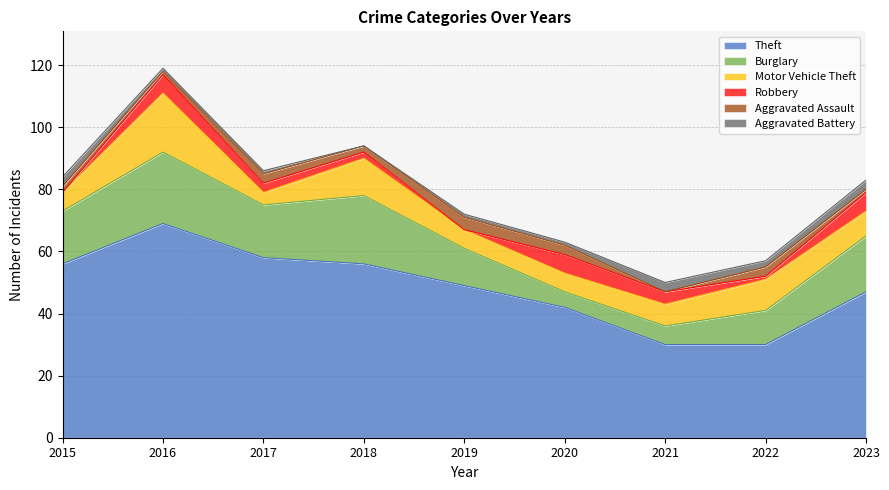

At which label does Motor Vehicle Theft first exceed 7?

2016